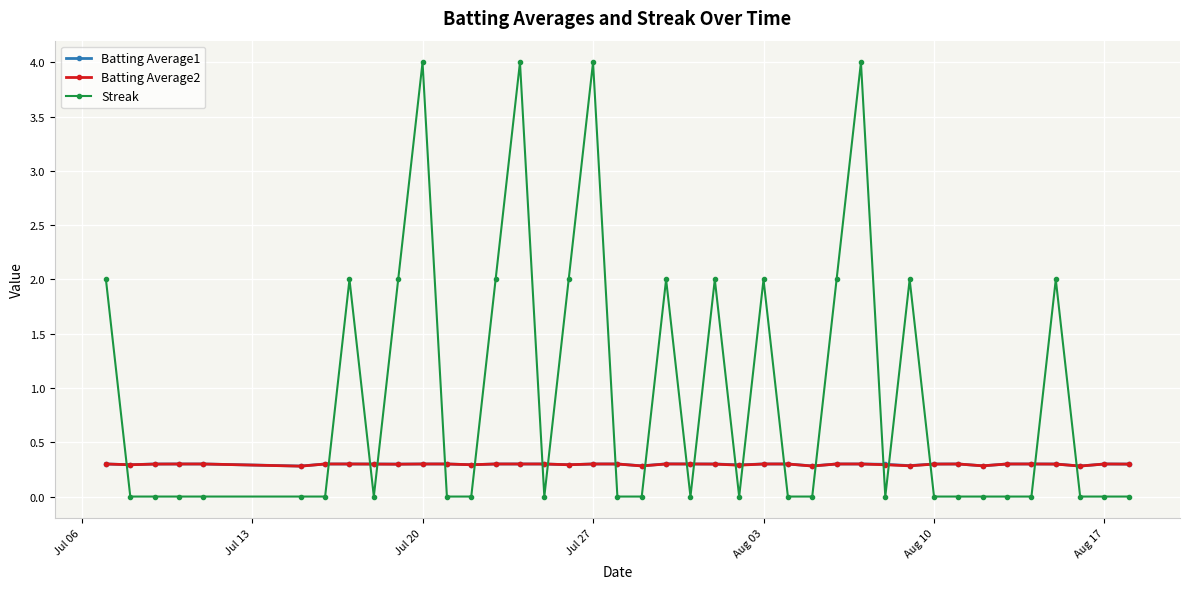

How many lines are shown in the chart?

3